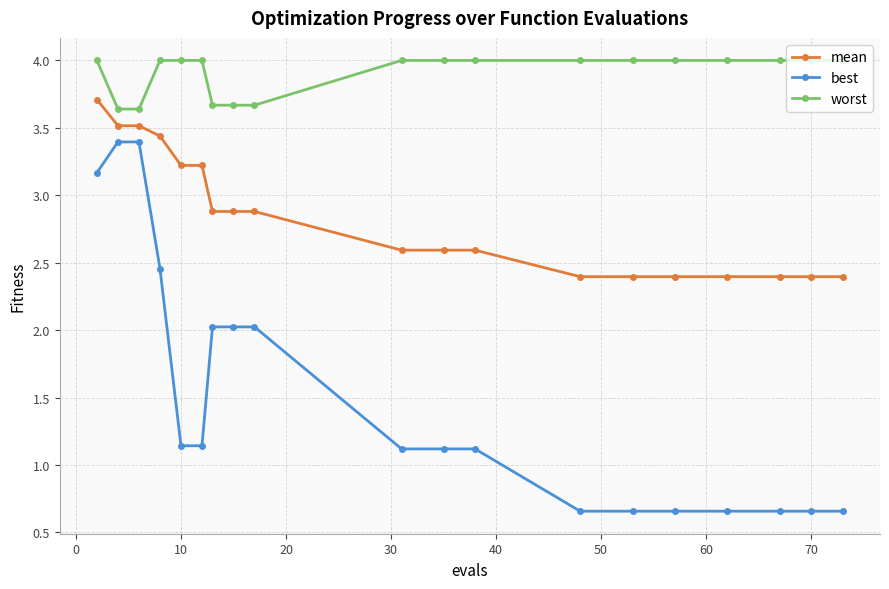

What is the highest value of the mean series?

3.7